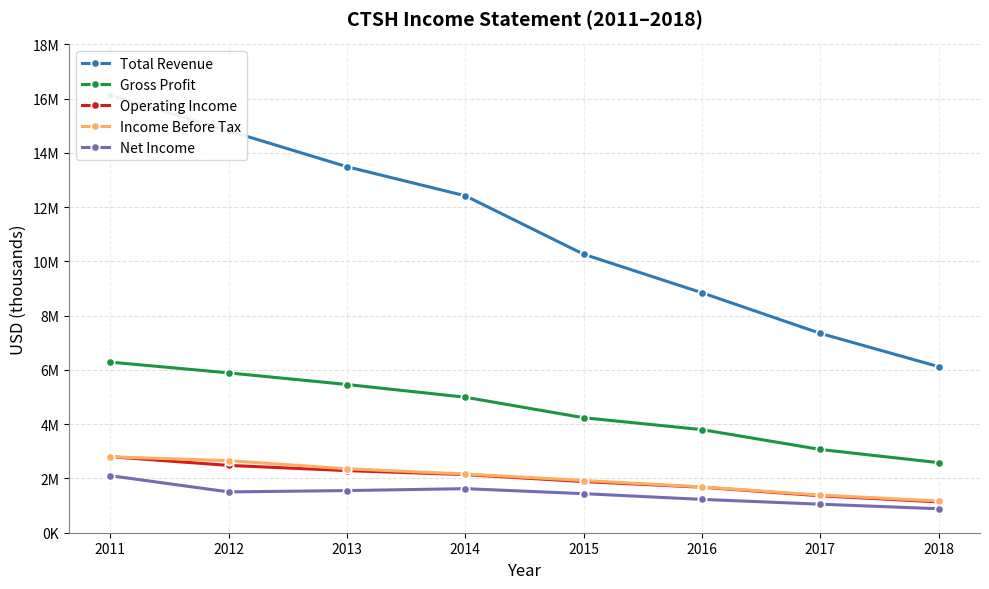

True or false: Total Revenue and Net Income intersect in this chart.

False